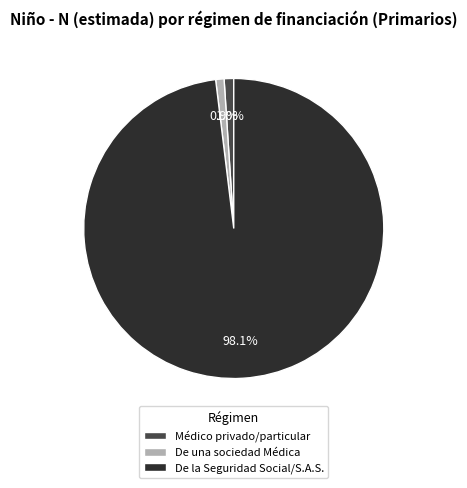

Combined, what portion of the pie is Médico privado/particular and De la Seguridad Social/S.A.S.?

99.1%